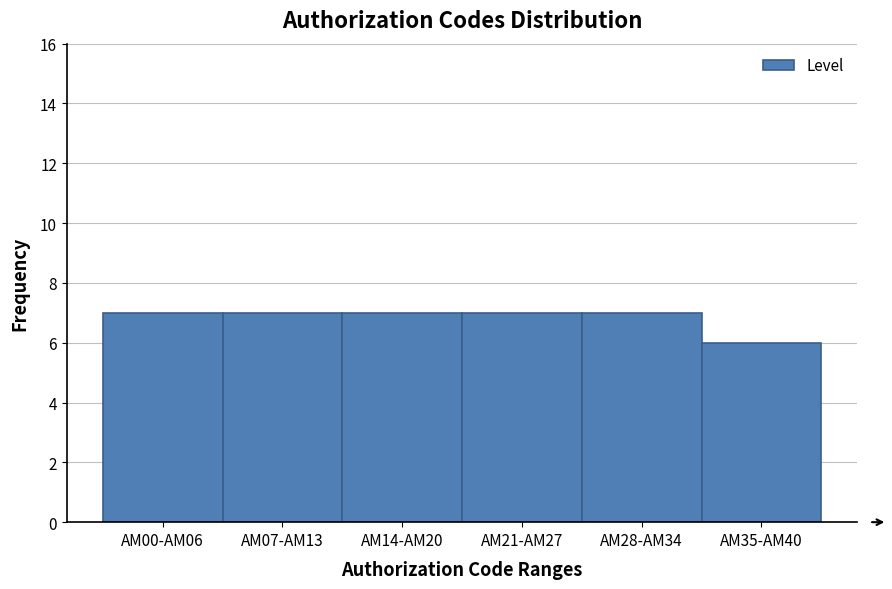

Reading left to right, transcribe all the data shown in this chart.

7	7	7	7	7	6